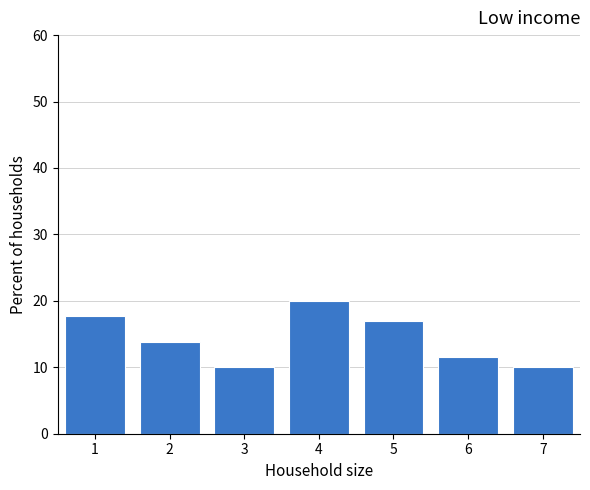

Reading left to right, list every bar in this chart as the range it spans on the x-axis followed by its height. The values are not printed on the chart, so give them approximately, as read against the axis.

0.5 to 1.5: 18
1.5 to 2.5: 14
2.5 to 3.5: 10
3.5 to 4.5: 20
4.5 to 5.5: 17
5.5 to 6.5: 12
6.5 to 7.5: 10